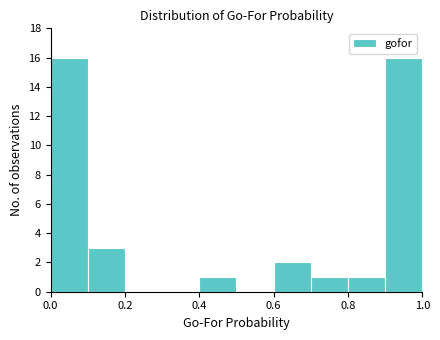

What is the height of the bar covering 0.1 to 0.2 on the x-axis? The values are not printed on the chart, so give them approximately, as read against the axis.

3